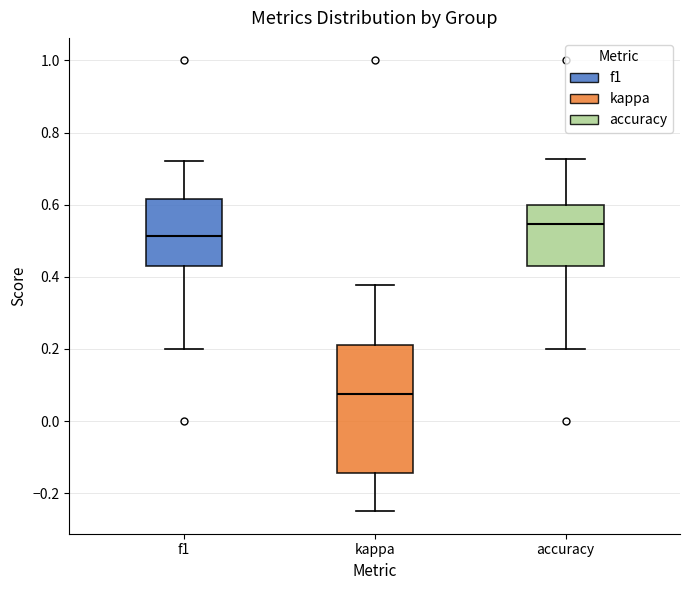

Reading left to right, read every box against the y-axis: the position of its median line, the range the box covers, and the ends of its whiskers. The values are not printed on the chart, so give them approximately, as read against the axis.

f1: median 0.52, box 0.42 to 0.62, whiskers 0.20 to 0.72
kappa: median 0.08, box -0.14 to 0.22, whiskers -0.24 to 0.38
accuracy: median 0.54, box 0.42 to 0.60, whiskers 0.20 to 0.72